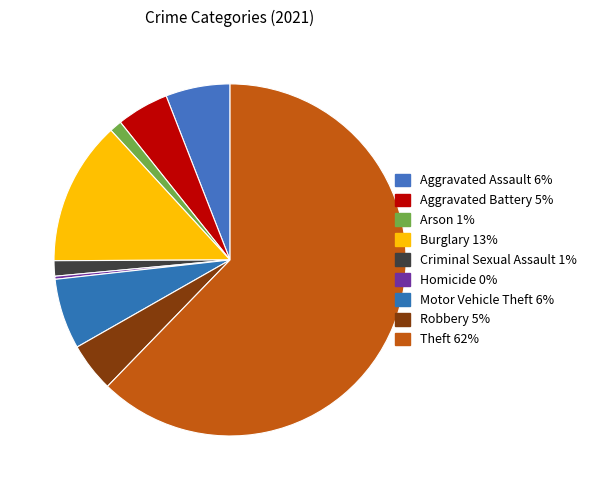

How many segments does this pie chart have?

9